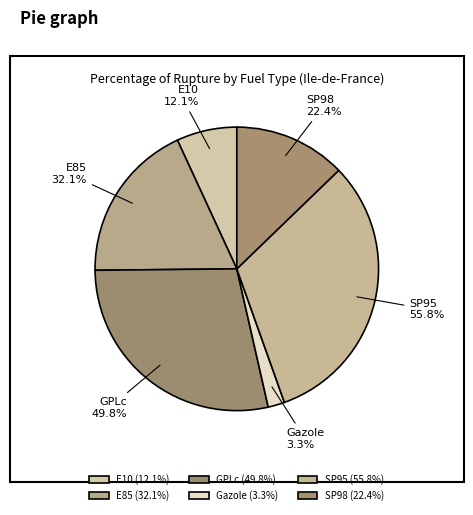

Combined, what portion of the pie is Gazole and SP98?

14.7%